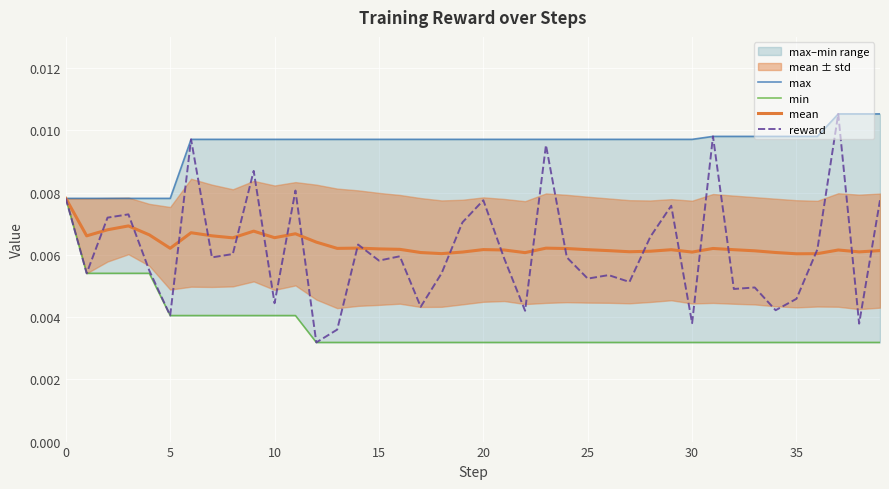

The reward series shows 0.0 at 22. True or false?

True